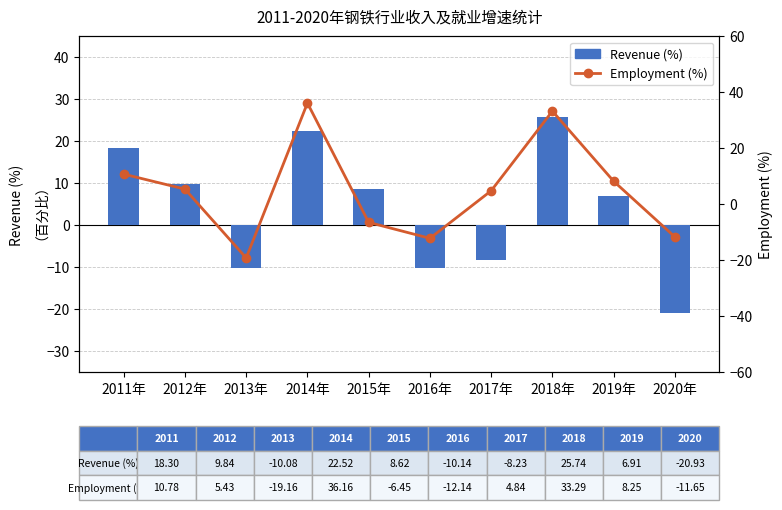

What is the difference between the Employment (%) values at 2016年 and 2017年?

17.0